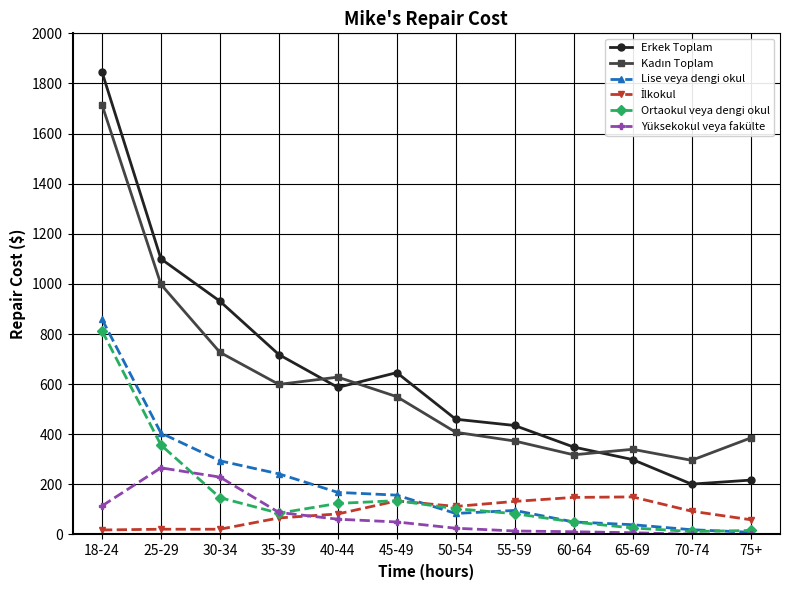

Which series has the largest range (max minus min)?

Erkek Toplam